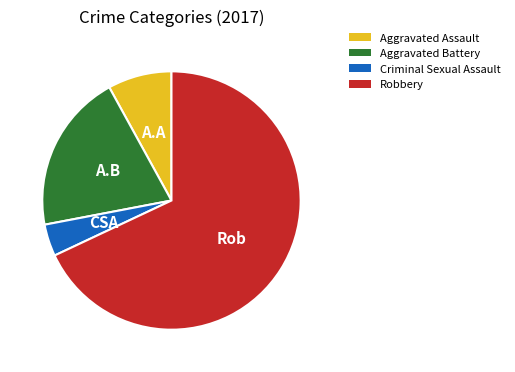

What is the majority slice?

Robbery